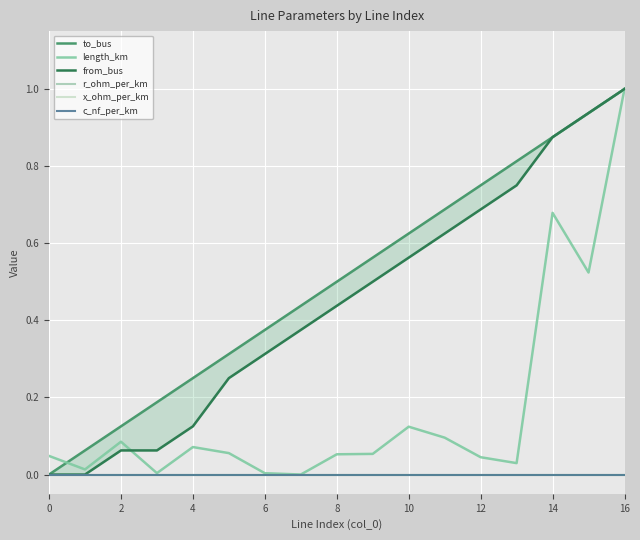

Which category has the highest value across all series?

16